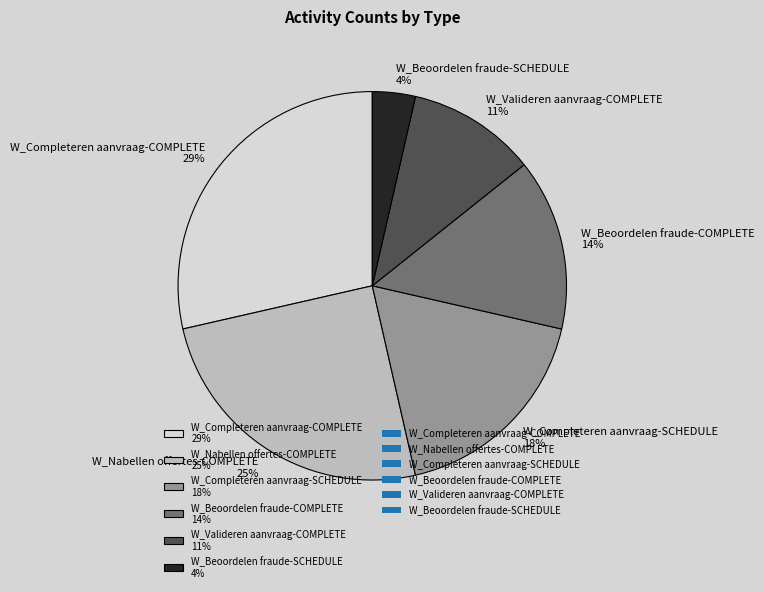

Count the number of slices in the pie.

6